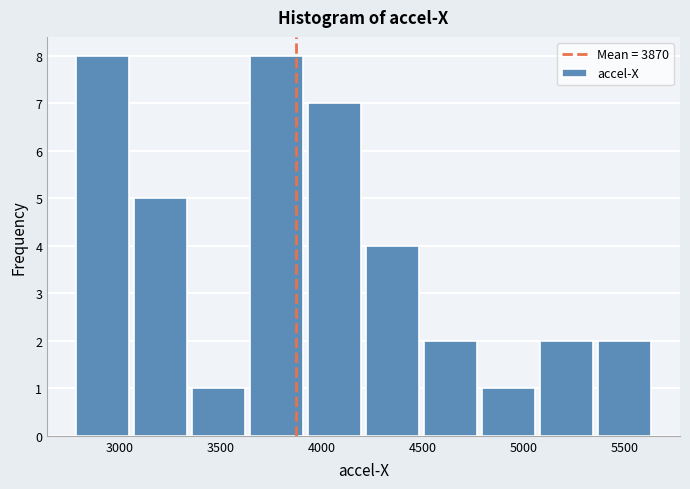

How tall is the bar that spans 5350 to 5650 on the x-axis? Neither the bar edges nor the heights are printed on the chart, so give them approximately, as read against the axes.

2